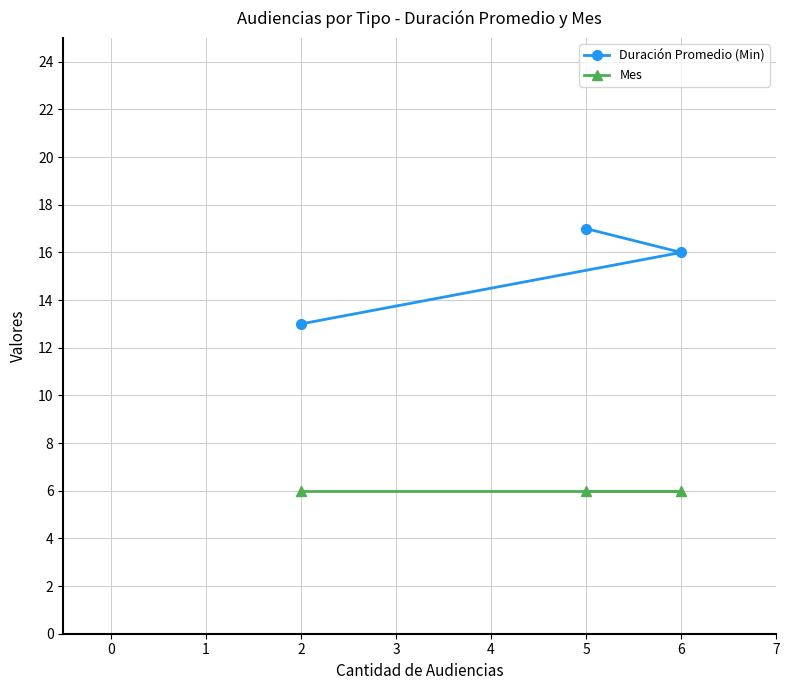

What is the smallest value displayed?

6